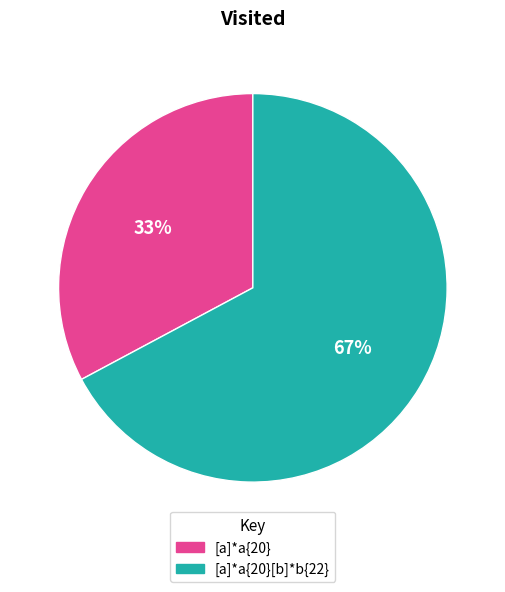

Approximately how many times larger is the value at [a]*a{20} compared to [a]*a{20}[b]*b{22}?

0.5